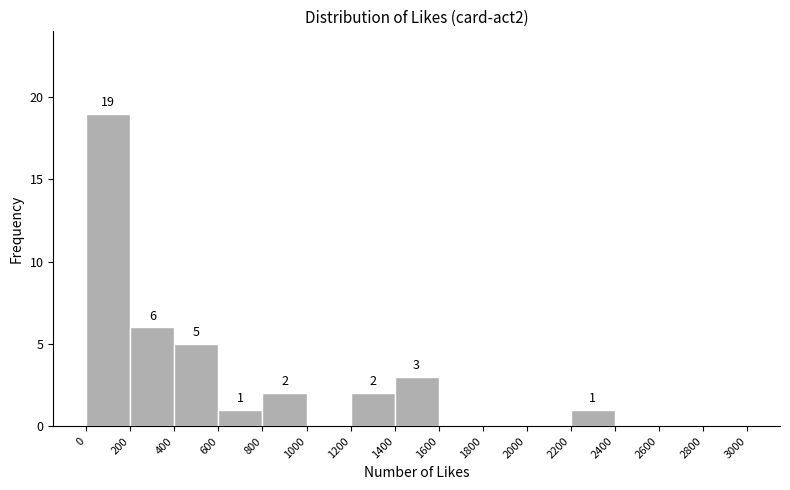

Which range on the x-axis has the tallest bar?

0 to 200